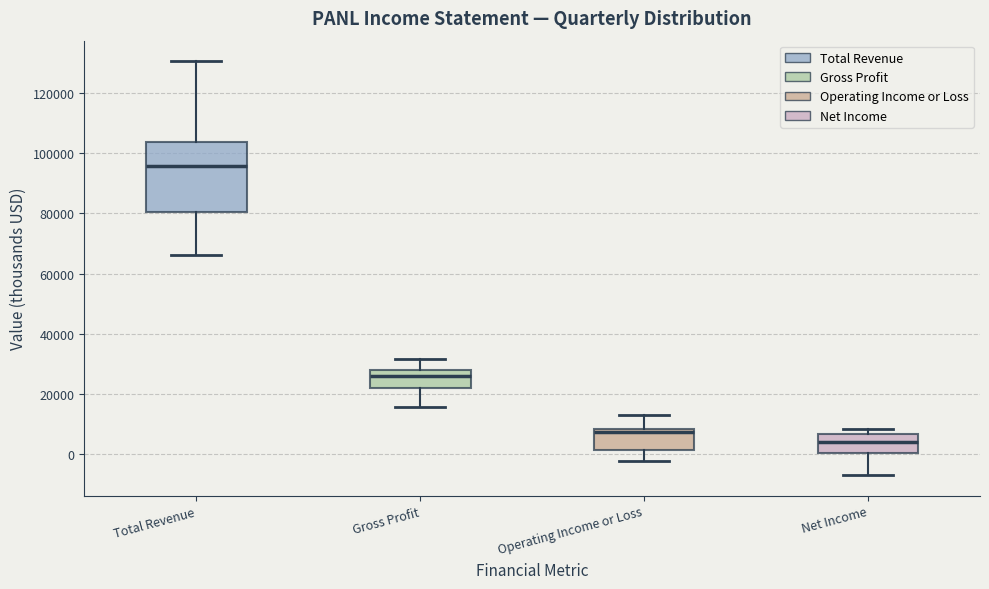

Where does the median line of the box for Gross Profit sit on the y-axis? The values are not printed on the chart, so give them approximately, as read against the axis.

26000